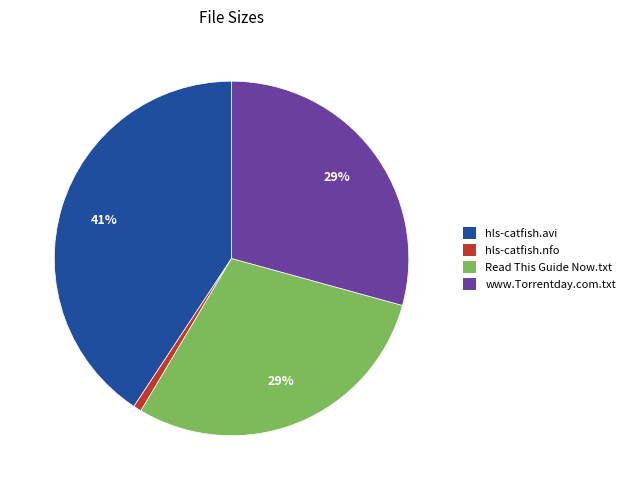

Which category has the smallest portion of the pie?

hls-catfish.nfo